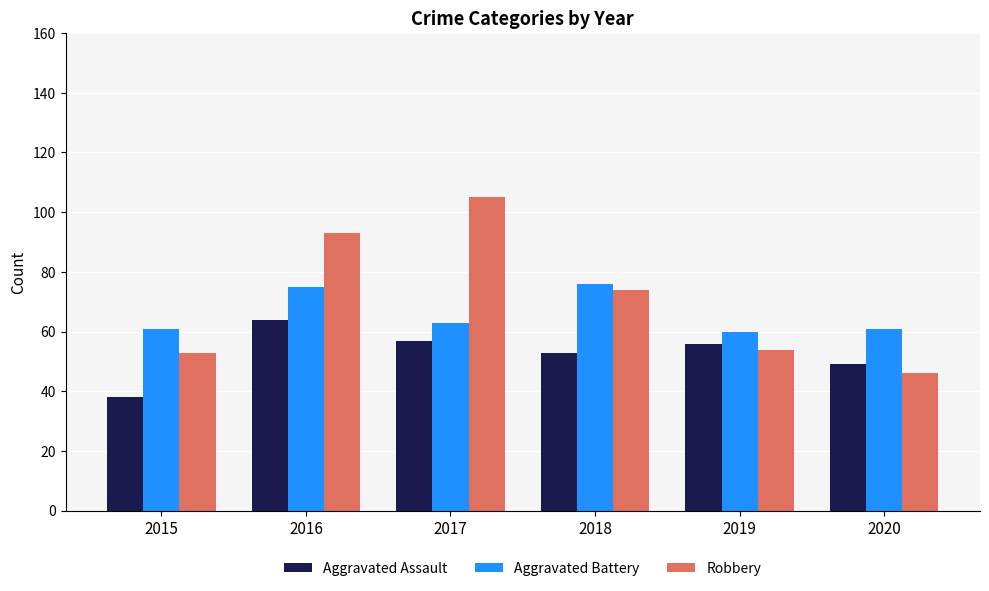

Are the bars grouped side by side (vs. stacked)?

Yes